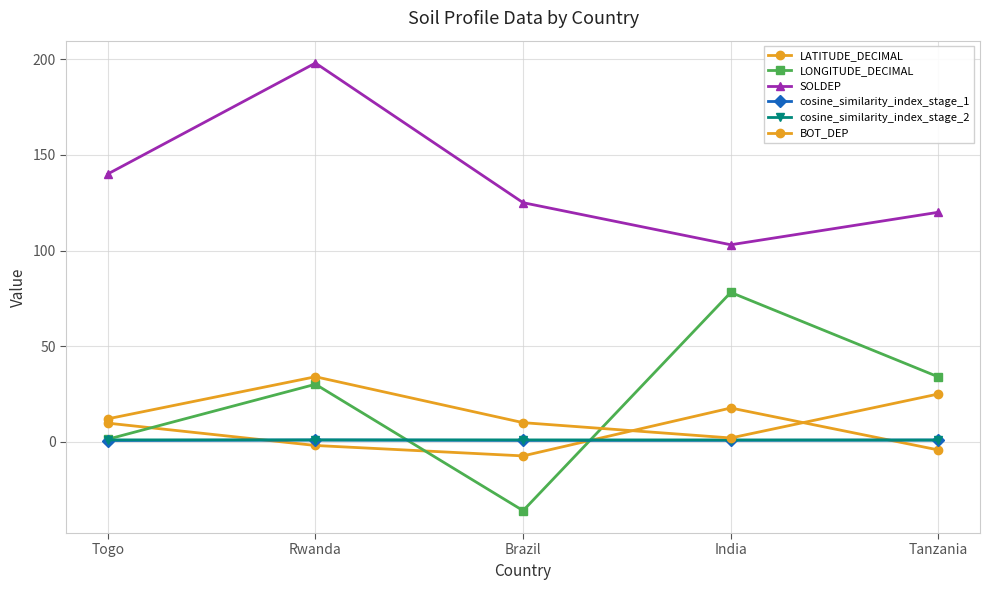

How many lines are shown in the chart?

6